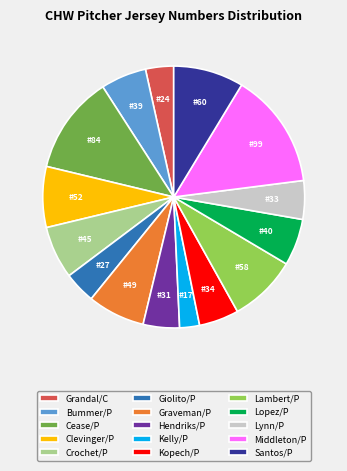

Which slice is the smallest?

Kelly/P